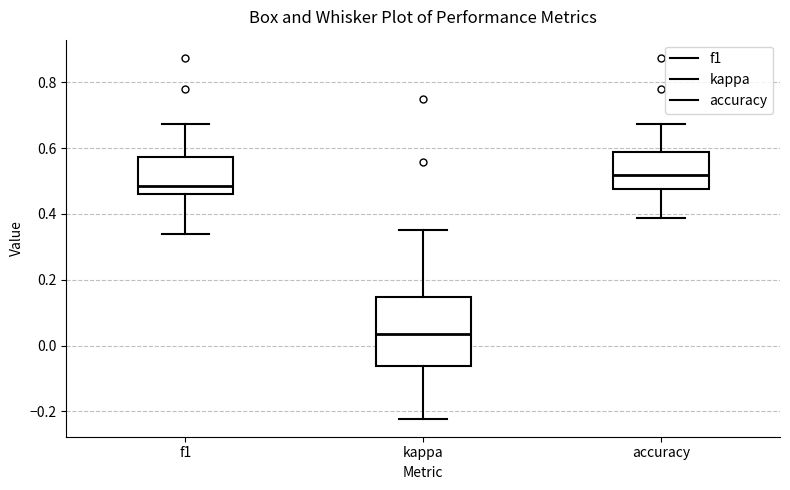

Where does the upper whisker of the box for f1 end on the y-axis? The values are not printed on the chart, so give them approximately, as read against the axis.

0.68